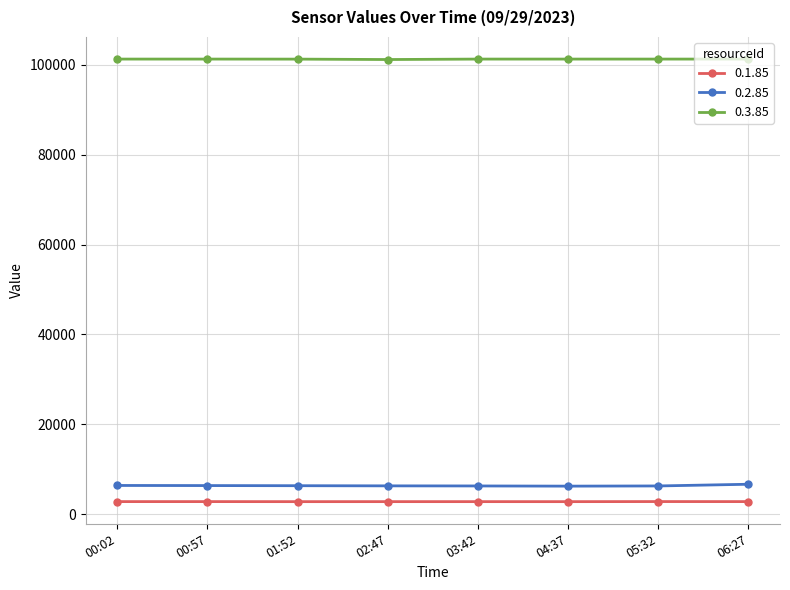

What is the total value across all series at 02:47?

110302